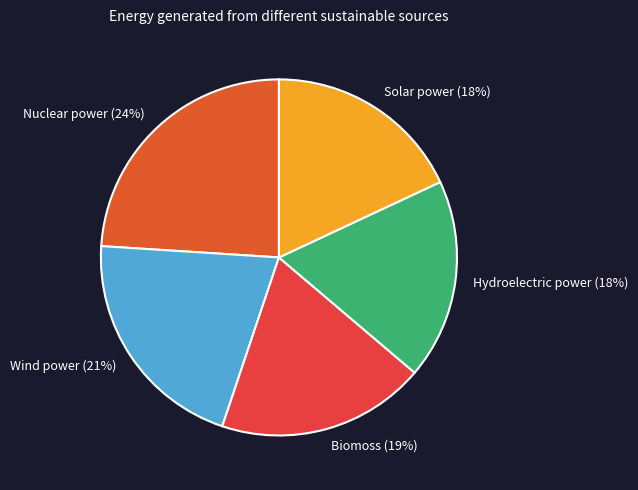

Which category has the biggest portion of the pie?

Nuclear power